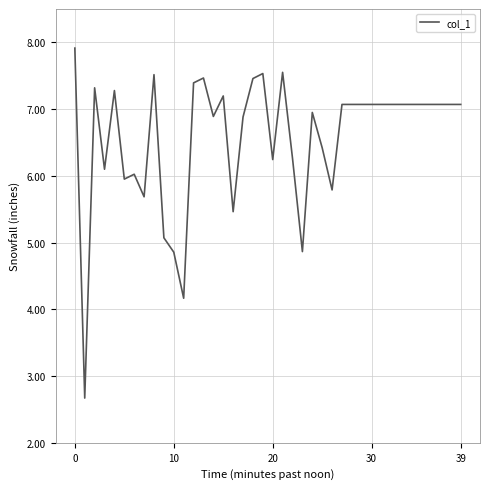

What is the difference between the maximum and minimum values?

5.2